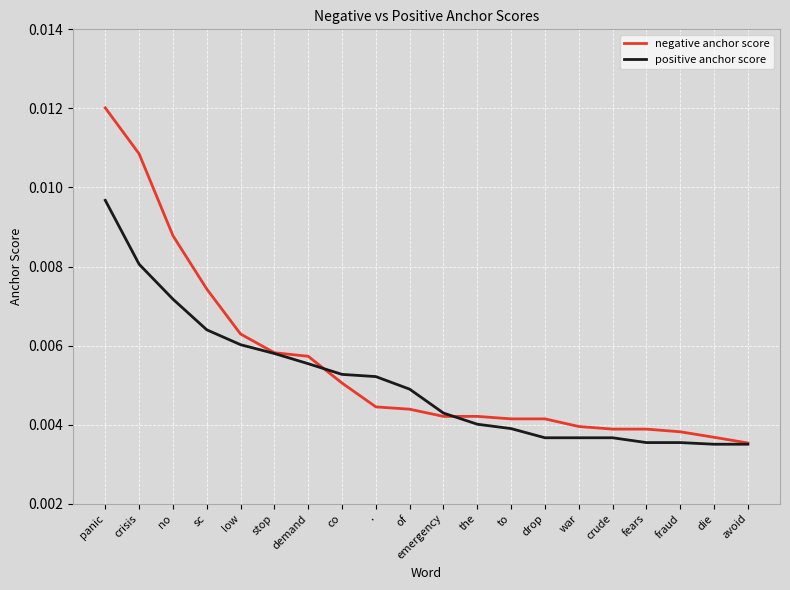

At which category is the sum across all series the highest?

panic